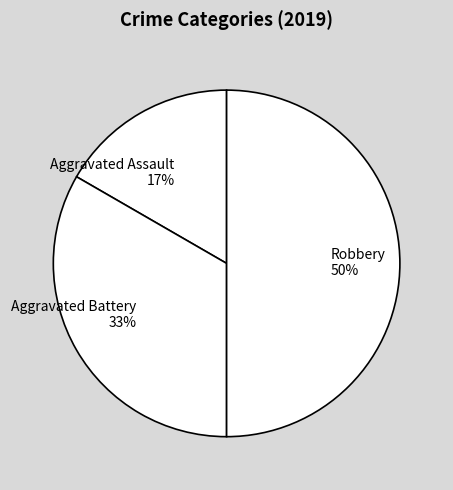

How many segments does this pie chart have?

3